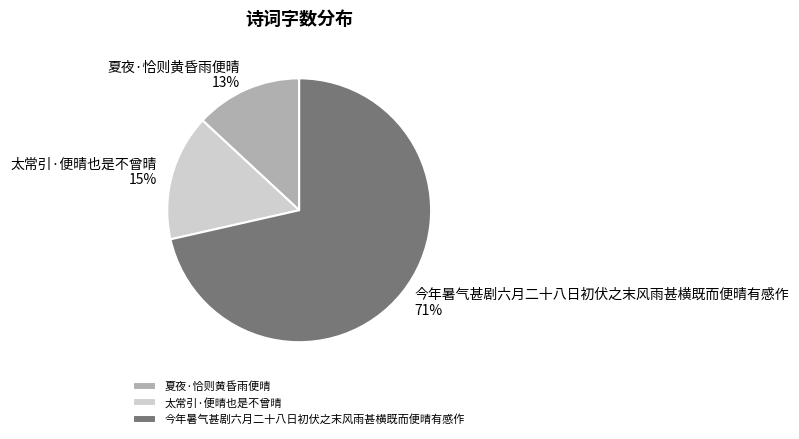

To the nearest percent, what is the combined percentage of 夏夜·恰则黄昏雨便晴 and 今年暑气甚剧六月二十八日初伏之末风雨甚横既而便晴有感作?

85%